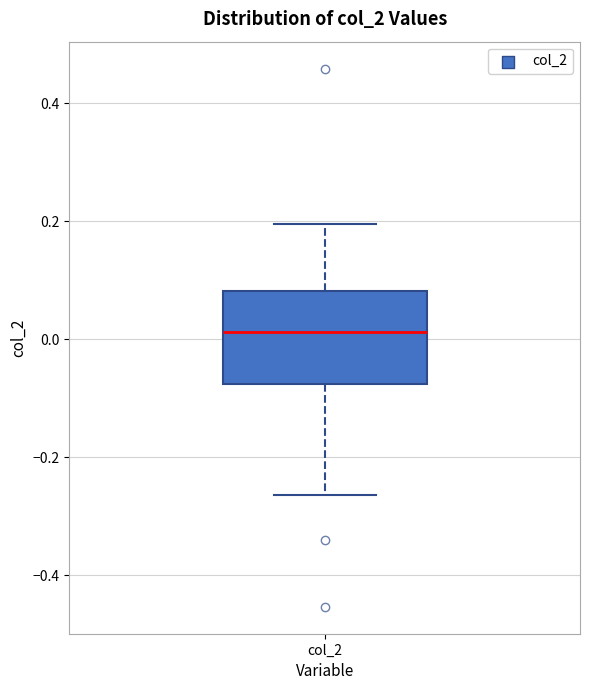

Read this box plot against the y-axis: the position of the median line, the range covered by the box, and the ends of both whiskers. The values are not printed on the chart, so give them approximately, as read against the axis.

median 0.02, box -0.08 to 0.08, whiskers -0.26 to 0.20